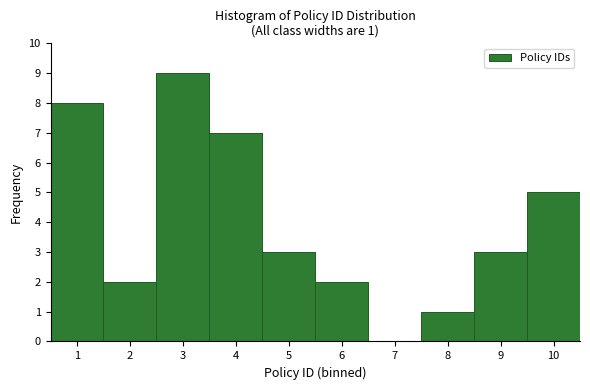

Over which range of the x-axis is the bar tallest?

2.5 to 3.5